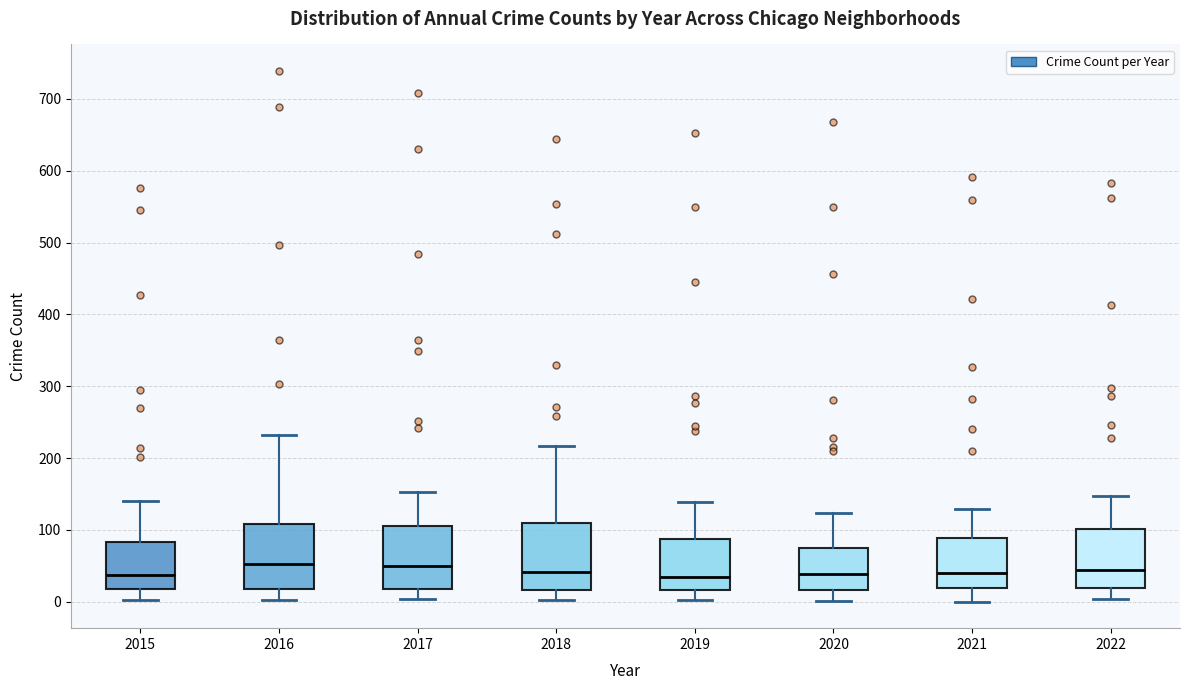

Reading left to right, transcribe this box plot: for each box, give where its median line is, the range the box spans, and where its two whiskers end, as read against the y-axis. The values are not printed on the chart, so give them approximately, as read against the axis.

2015: median 40, box 20 to 80, whiskers 0 to 140
2016: median 50, box 20 to 110, whiskers 0 to 230
2017: median 50, box 20 to 110, whiskers 0 to 150
2018: median 40, box 20 to 110, whiskers 0 to 220
2019: median 40, box 20 to 90, whiskers 0 to 140
2020: median 40, box 20 to 80, whiskers 0 to 120
2021: median 40, box 20 to 90, whiskers 0 to 130
2022: median 40, box 20 to 100, whiskers 0 to 150